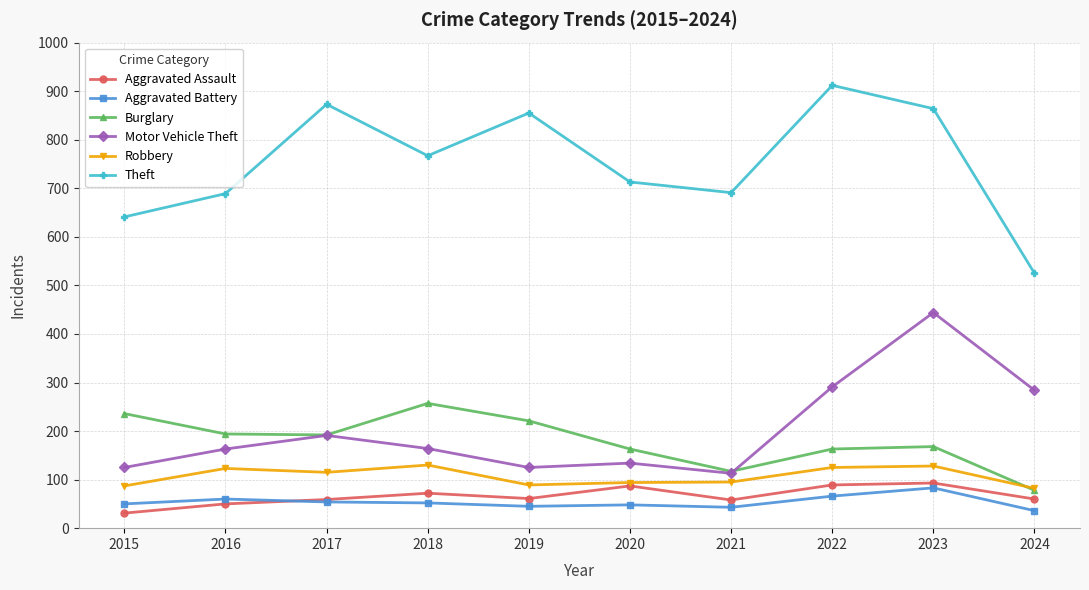

The value of Theft at 2019 is 855. True or false?

True